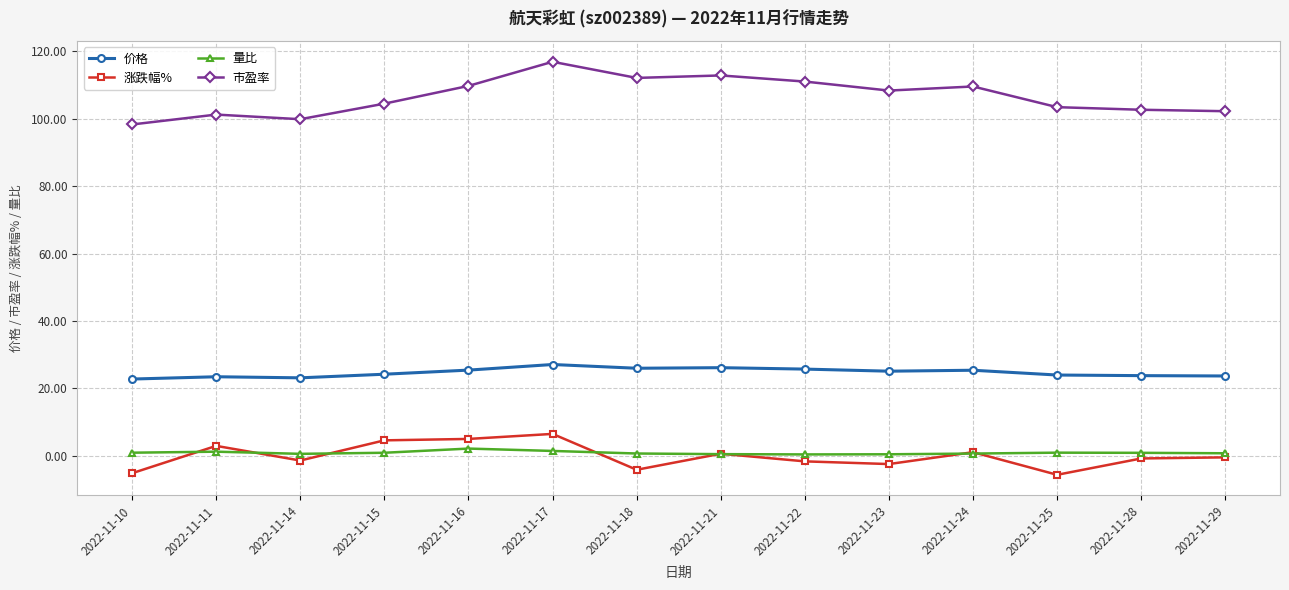

True or false: 市盈率 and 价格 cross at least once.

False